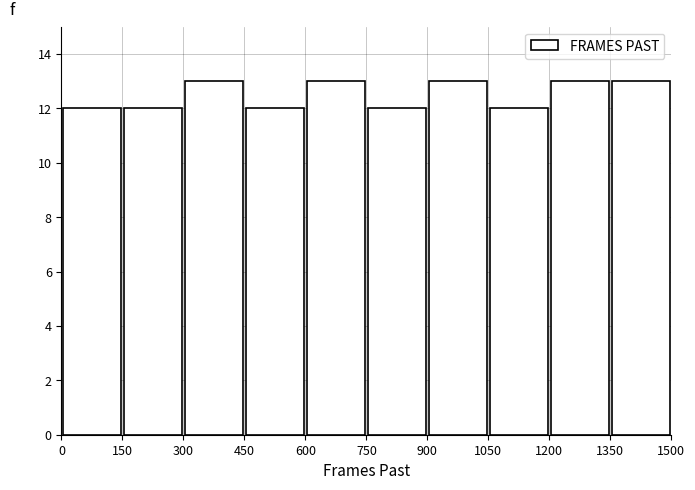

Reading left to right, transcribe this chart: for each bar, give the range it covers on the x-axis and its height. The values are not printed on the chart, so give them approximately, as read against the axis.

0 to 150: 12
150 to 300: 12
300 to 450: 13
450 to 600: 12
600 to 750: 13
750 to 900: 12
900 to 1050: 13
1050 to 1200: 12
1200 to 1350: 13
1350 to 1500: 13